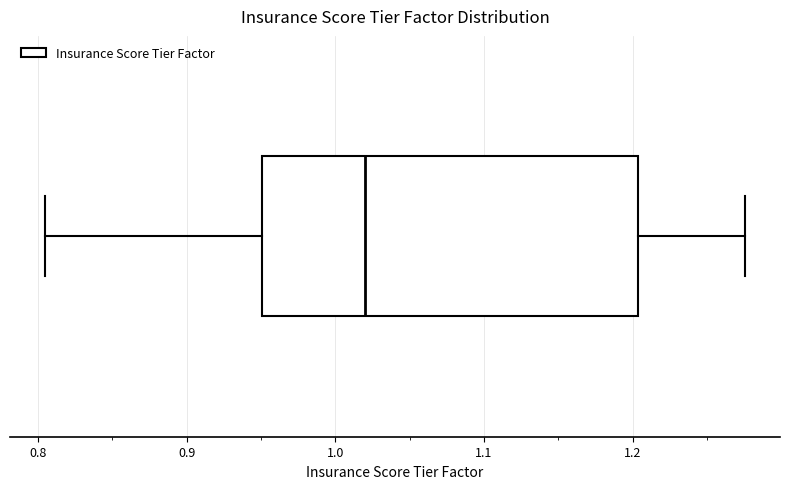

Transcribe this box plot: give where the median line is, the range the box spans, and where the two whiskers end, as read against the x-axis. The values are not printed on the chart, so give them approximately, as read against the axis.

median 1.02, box 0.95 to 1.20, whiskers 0.80 to 1.28